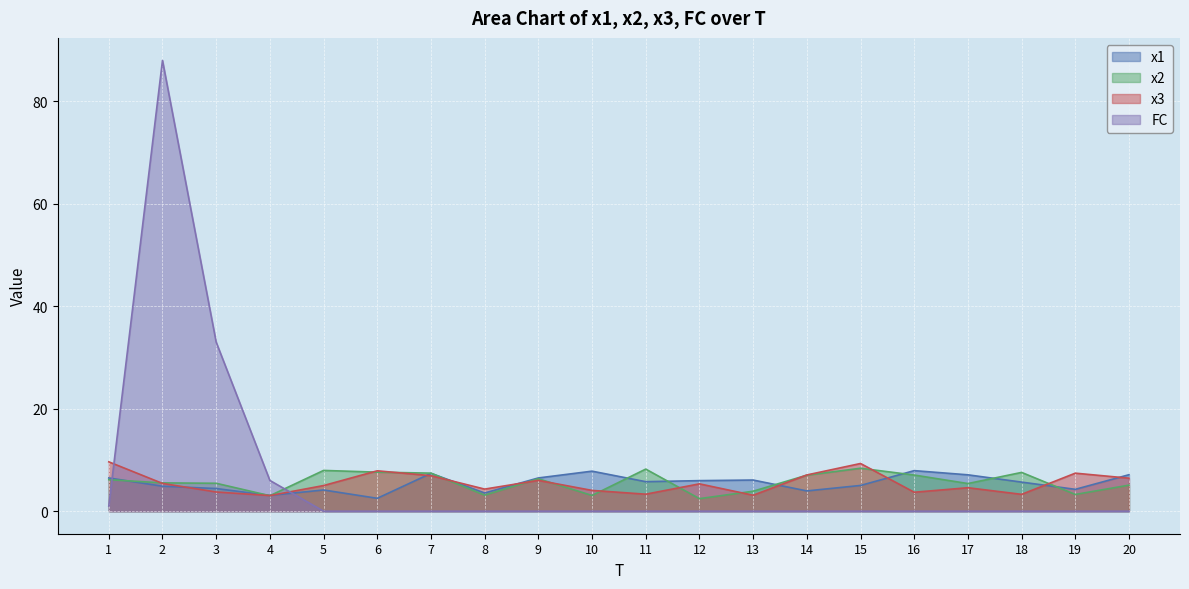

How many series are shown in this chart?

4